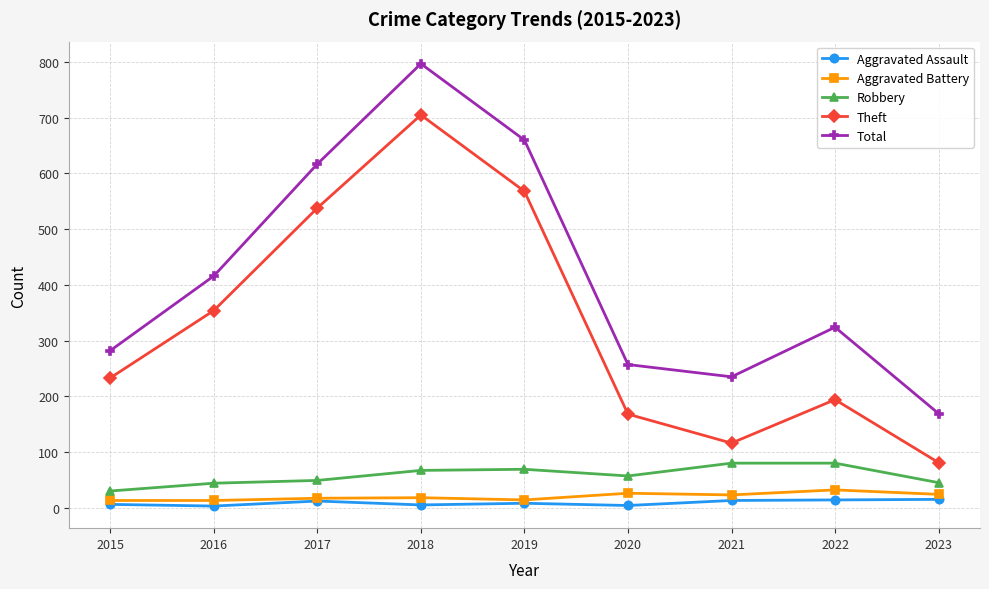

What is the average value of the Total series?

417